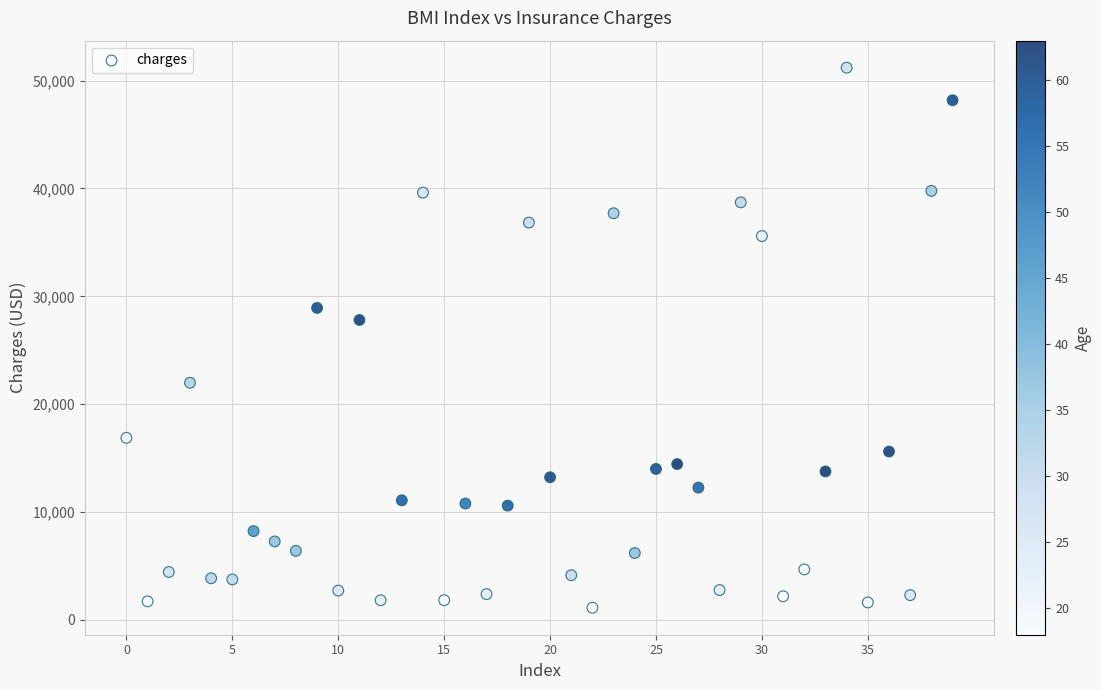

What Y value in the scatter plot is closest to 26165?

27808.7